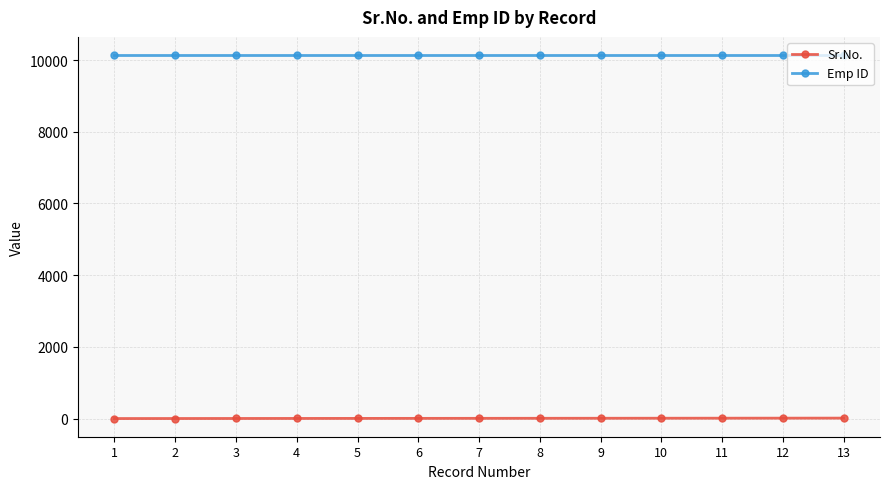

What is the greatest value displayed?

10140